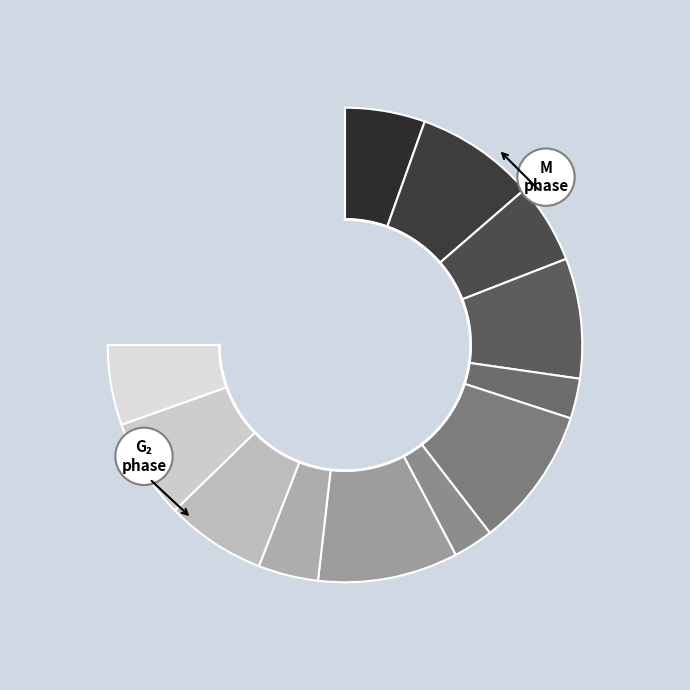

To the nearest percent, what is the combined percentage of 12 and 2?

18%